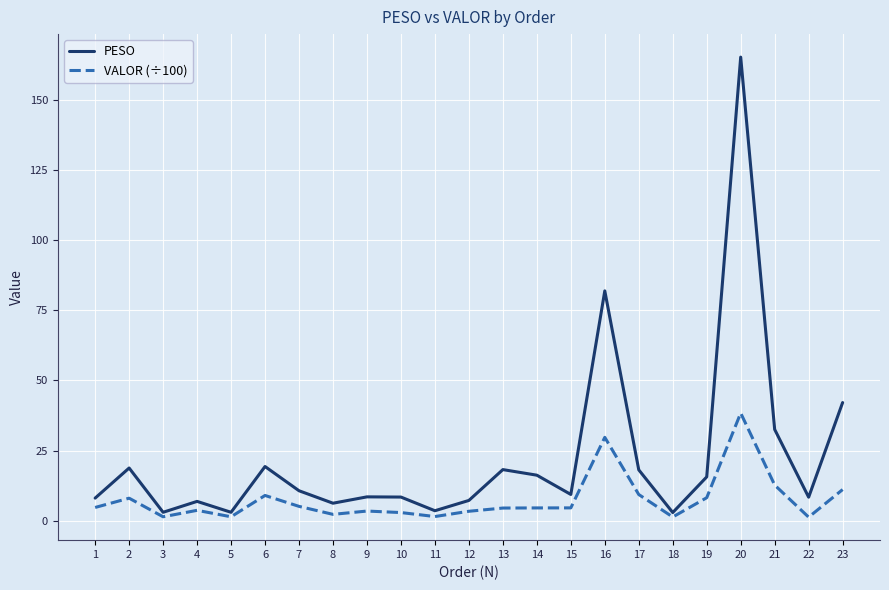

Rank the series by their average value, from lowest to highest.

VALOR (÷100), PESO